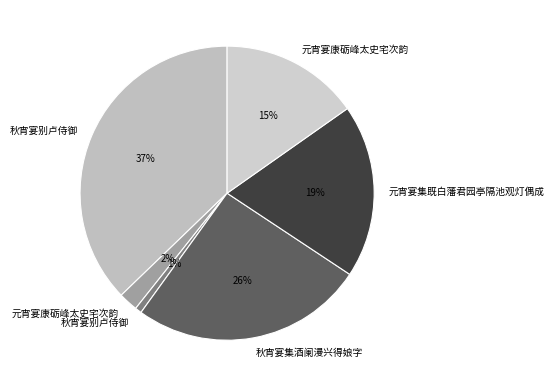

How many slices are in this pie chart?

6